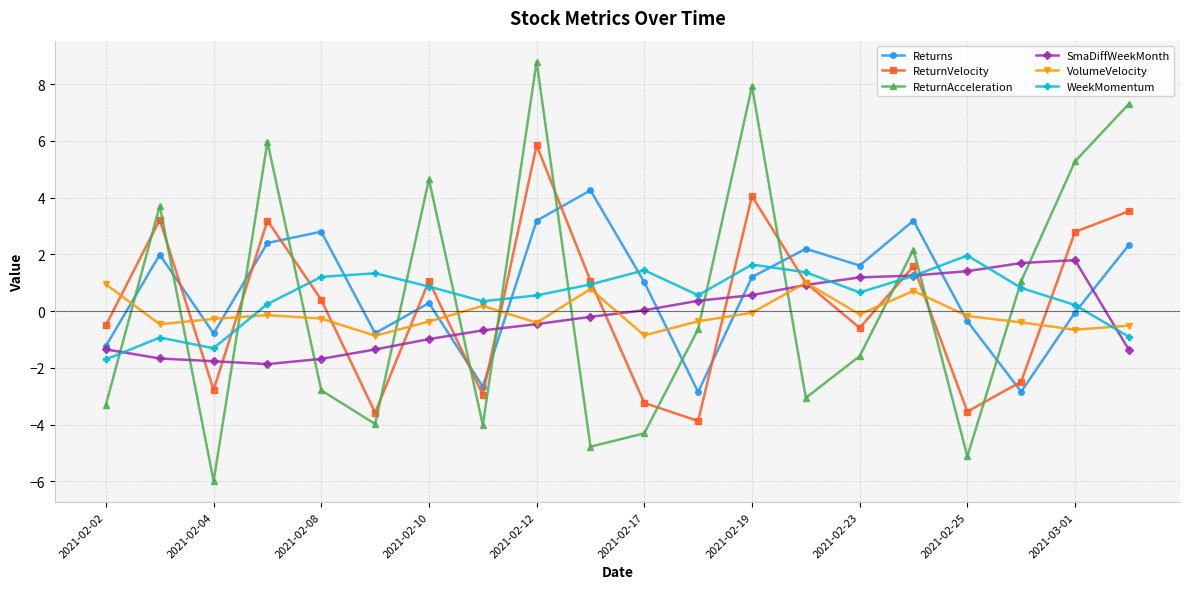

Which series has the largest range (max minus min)?

ReturnAcceleration